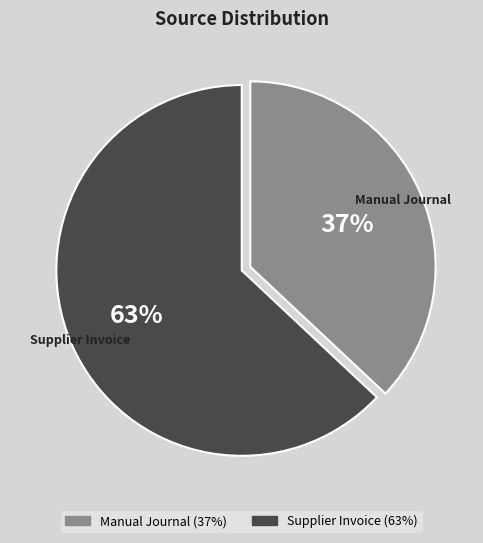

Which slice is the largest?

Supplier Invoice